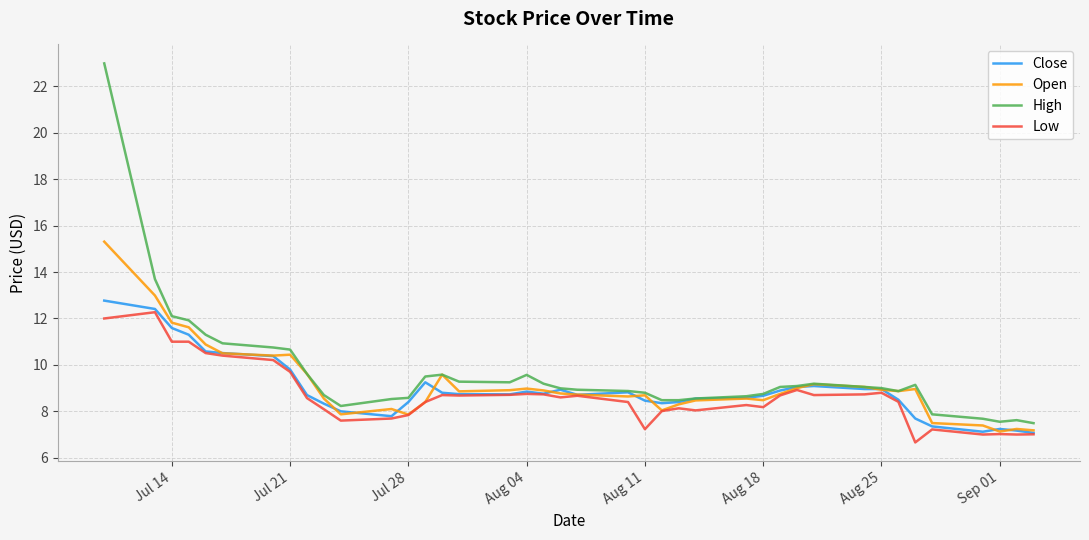

What is the maximum value for Close?

12.8